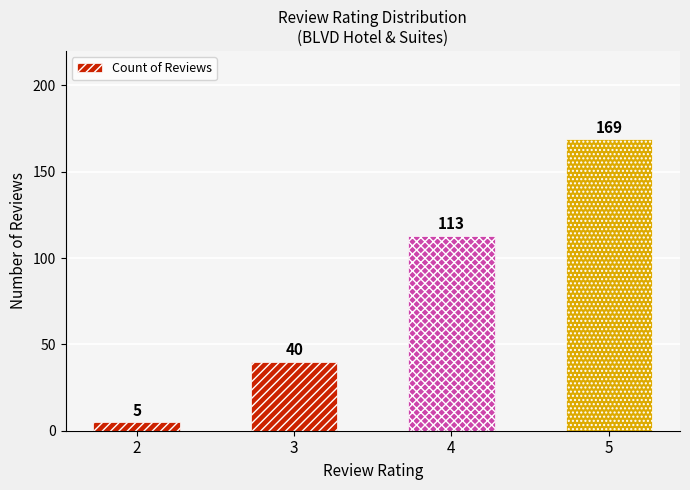

What is the value of the 4th bar from the left?

169